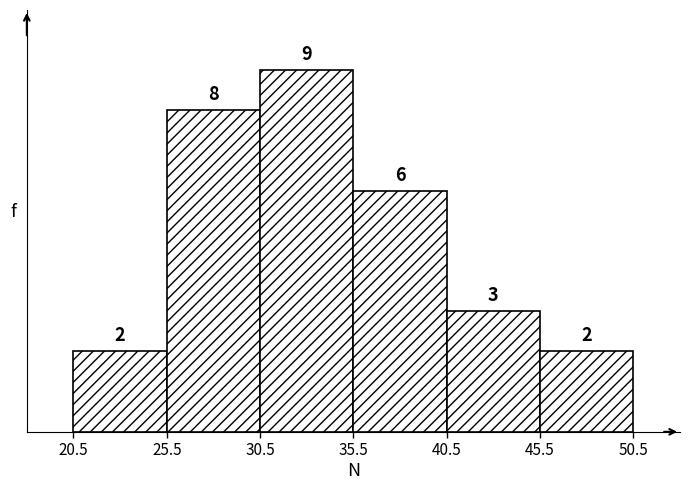

Which range on the x-axis has the tallest bar?

30.5 to 35.5